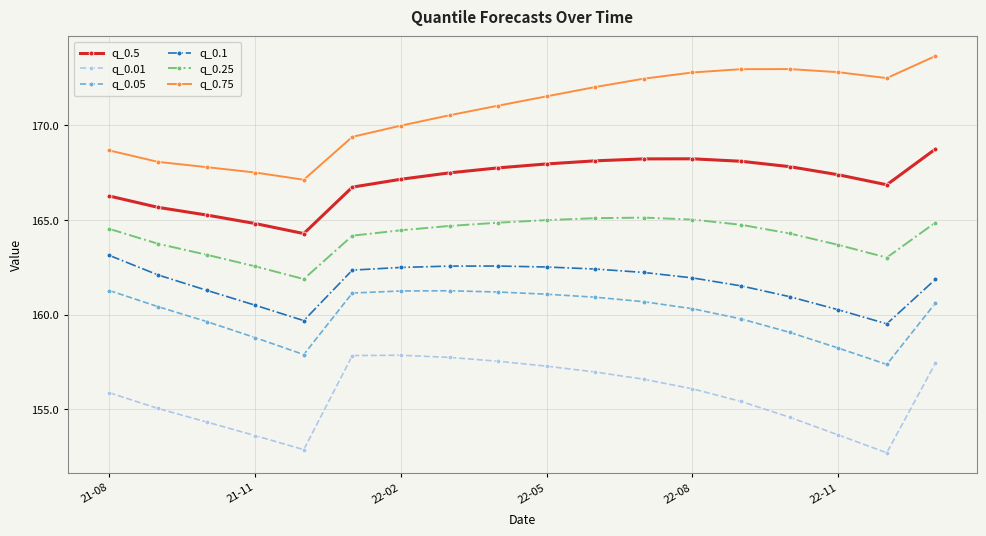

True or false: q_0.25 and q_0.05 intersect in this chart.

False